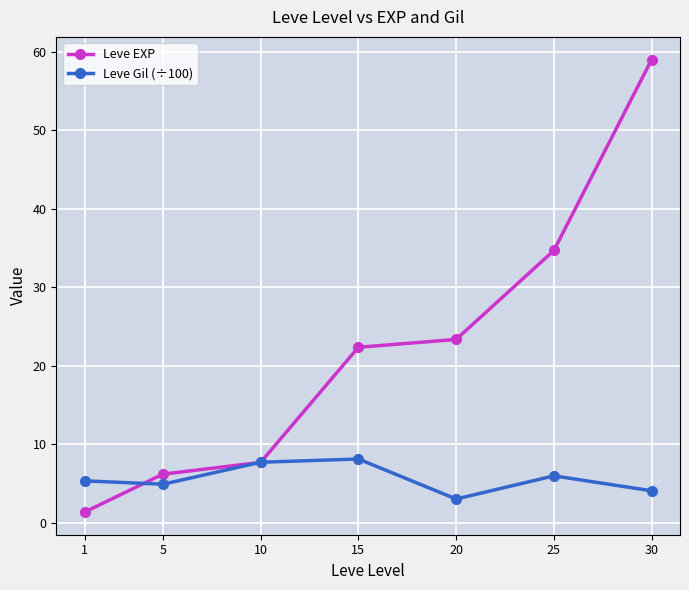

Between 5 and 15, which series saw the biggest shift?

Leve EXP